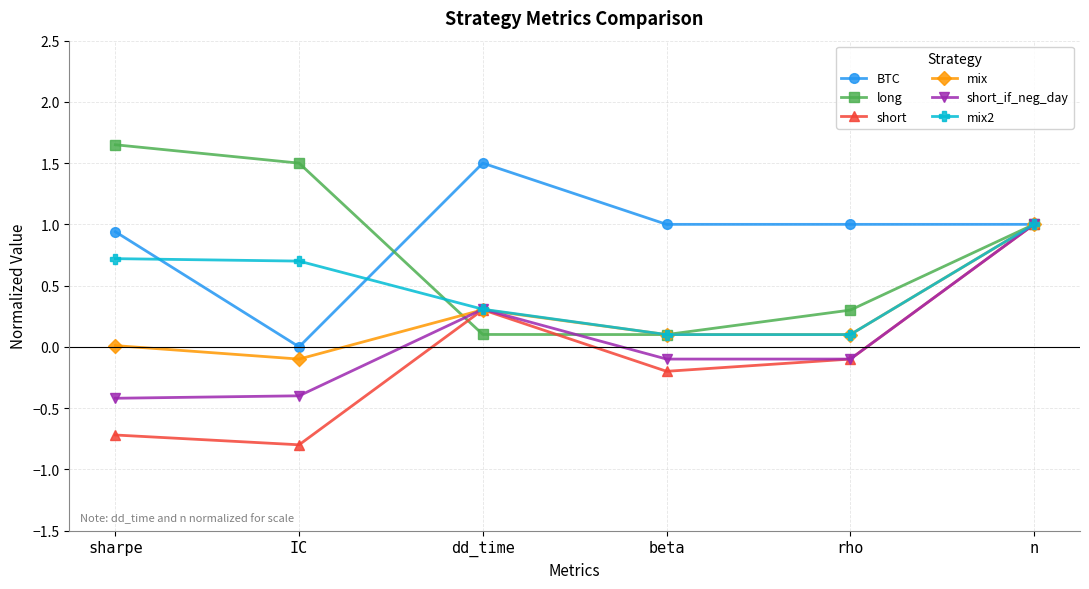

How many interior local peaks does the short series have?

1